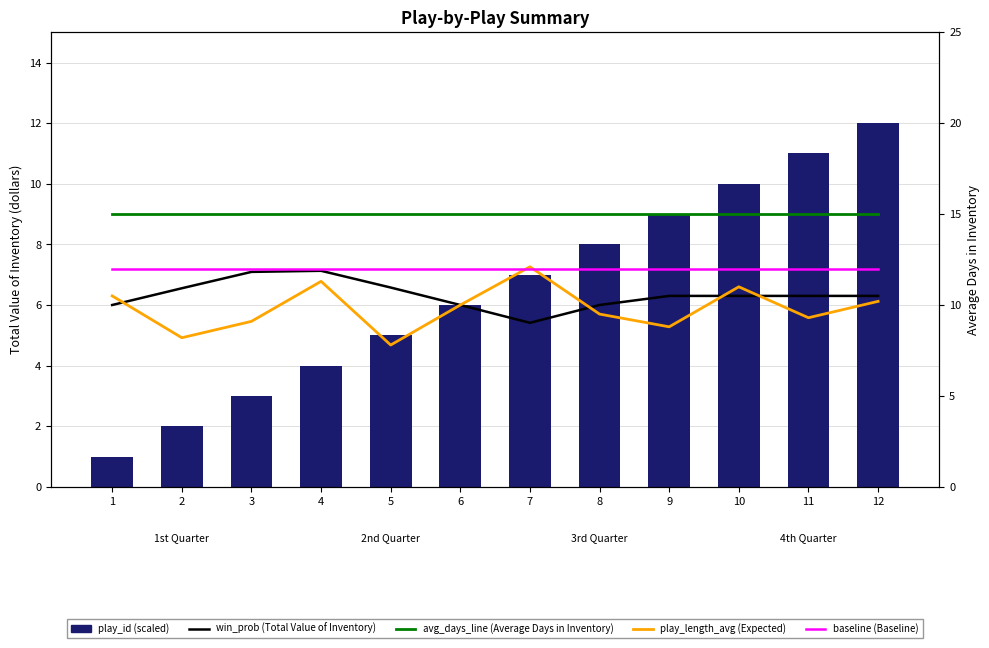

Reading left to right, list all the values displayed in this chart.

play_id (scaled): 1.0	2.0	3.0	4.0	5.0	6.0	7.0	8.0	9.0	10.0	11.0	12.0
win_prob (Total Value of Inventory): 10.0	10.9	11.8	11.9	11.0	10.0	9.0	10.0	10.5	10.5	10.5	10.5
avg_days_line (Average Days in Inventory): 15.0	15.0	15.0	15.0	15.0	15.0	15.0	15.0	15.0	15.0	15.0	15.0
play_length_avg (Expected): 10.5	8.2	9.1	11.3	7.8	10.0	12.1	9.5	8.8	11.0	9.3	10.2
baseline (Baseline): 12.0	12.0	12.0	12.0	12.0	12.0	12.0	12.0	12.0	12.0	12.0	12.0